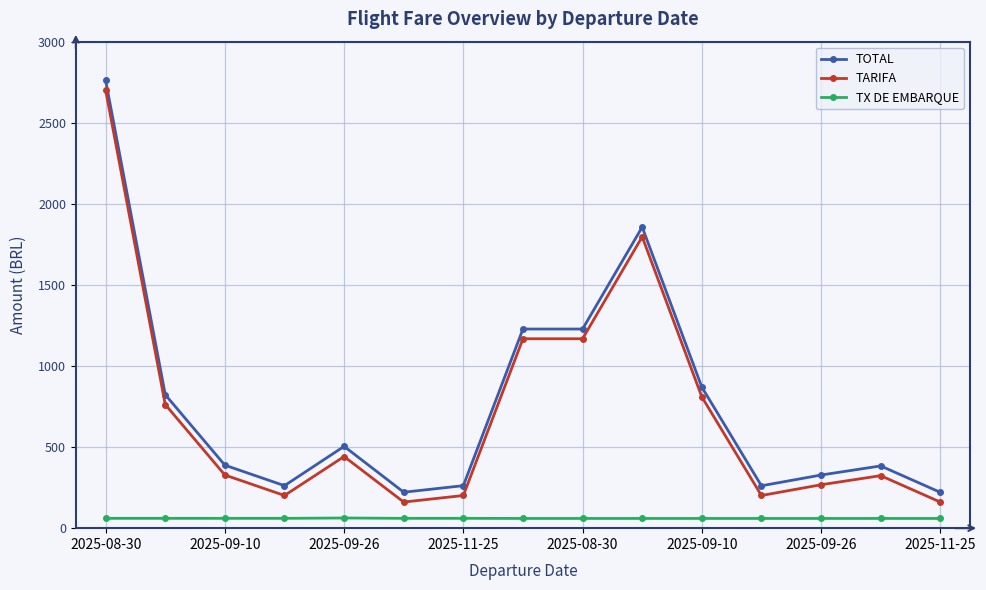

What is the sum of all TARIFA values?

10693.3